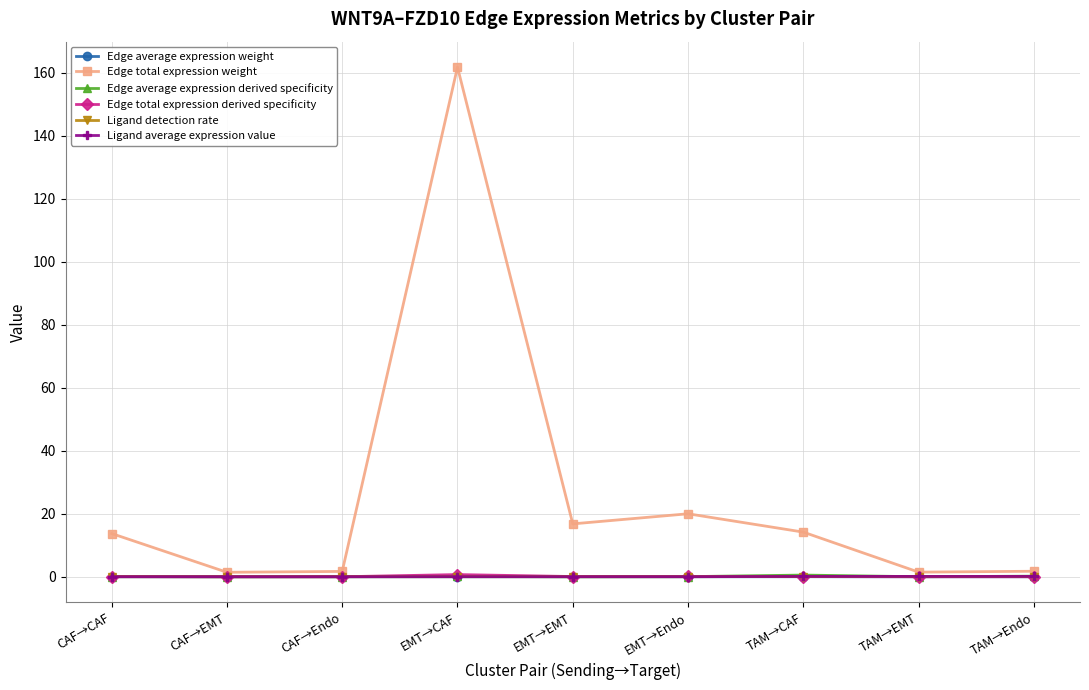

True or false: Ligand detection rate and Edge average expression weight intersect in this chart.

False